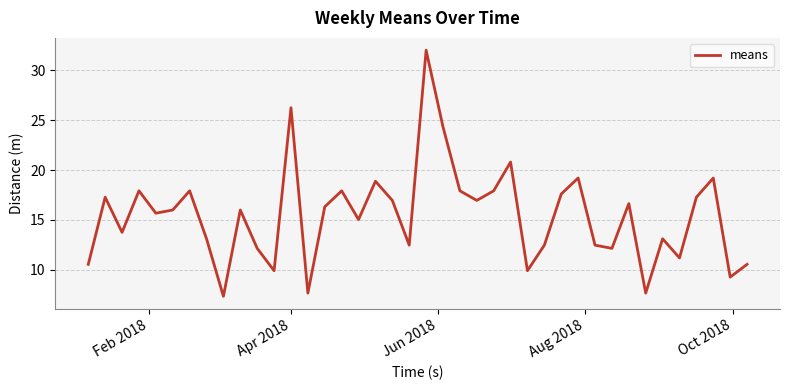

Reading right to left, transcribe all the data shown in this chart.

10.6	9.3	19.2	17.3	11.2	13.1	7.7	16.6	12.2	12.5	19.2	17.6	12.5	9.9	20.8	17.9	17.0	17.9	24.3	32.0	12.5	17.0	18.9	15.0	17.9	16.3	7.7	26.2	9.9	12.2	16.0	7.4	13.1	17.9	16.0	15.7	17.9	13.8	17.3	10.6